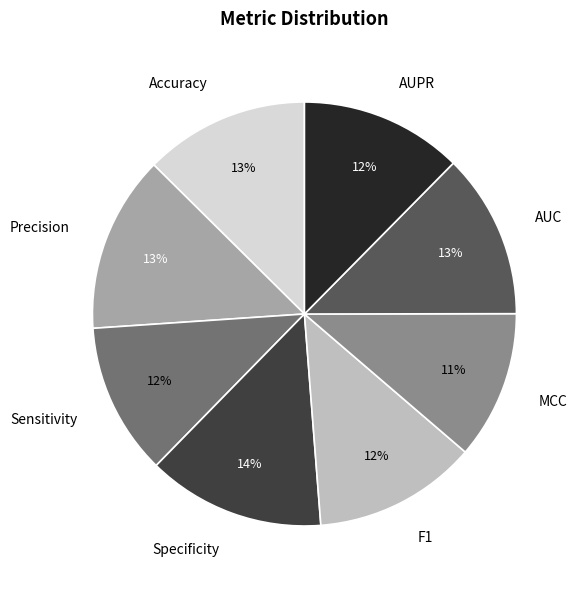

Is the sum of Accuracy and Sensitivity greater than half?

No